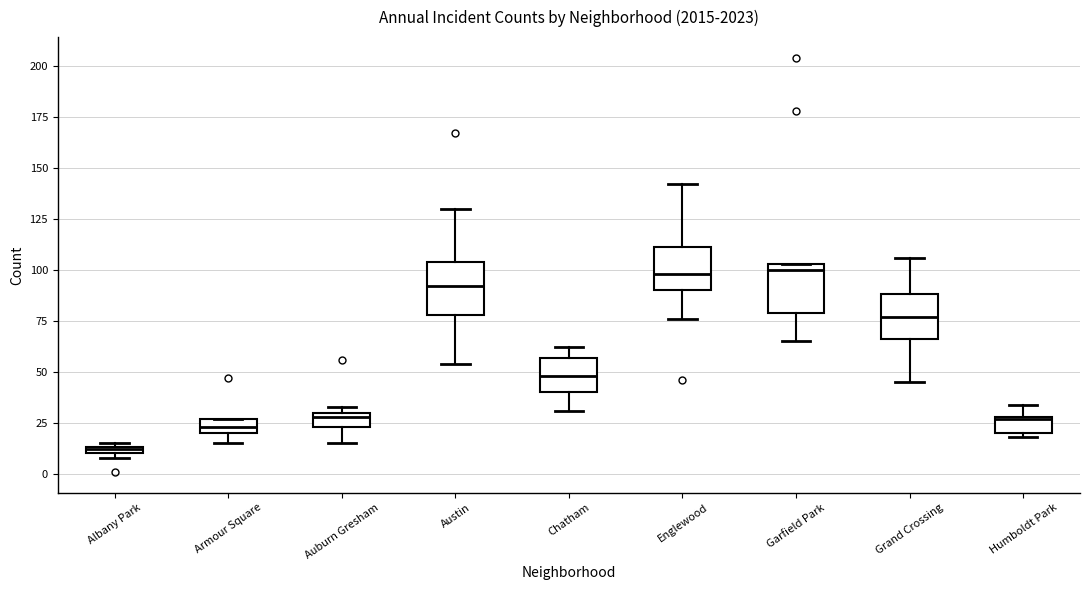

Where is the upper edge of the box for Humboldt Park on the y-axis? The values are not printed on the chart, so give them approximately, as read against the axis.

30